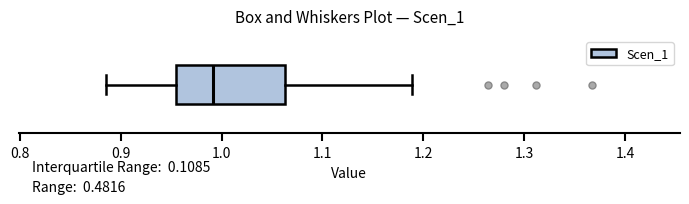

Transcribe this box plot: give where the median line is, the range the box spans, and where the two whiskers end, as read against the x-axis. The values are not printed on the chart, so give them approximately, as read against the axis.

median 0.99, box 0.95 to 1.06, whiskers 0.89 to 1.19